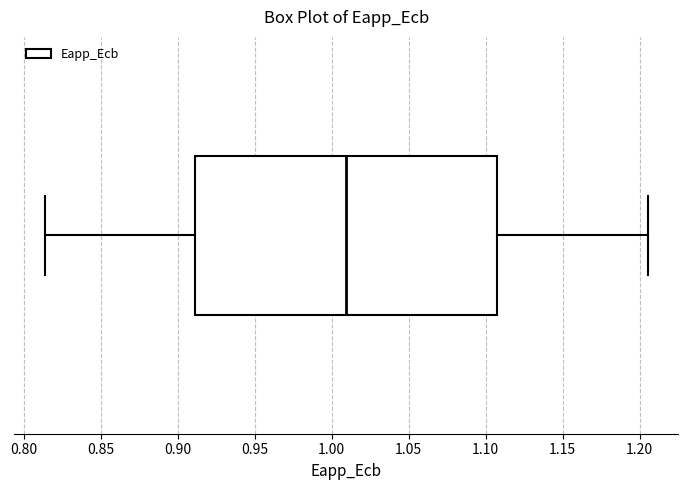

Transcribe this box plot: give where the median line is, the range the box spans, and where the two whiskers end, as read against the x-axis. The values are not printed on the chart, so give them approximately, as read against the axis.

median 1.010, box 0.910 to 1.110, whiskers 0.815 to 1.205